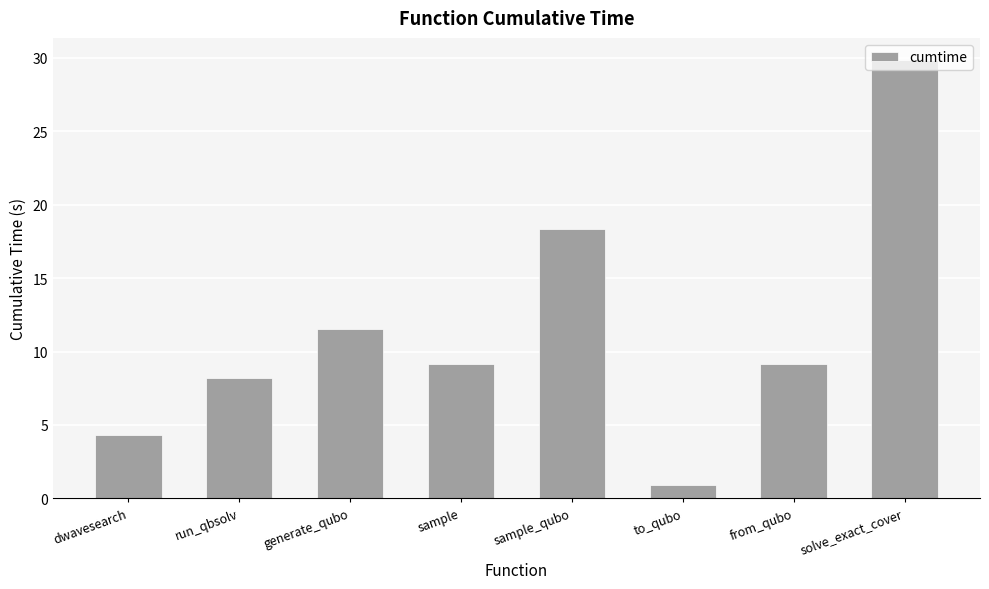

Approximately how many times larger is the value at to_qubo compared to dwavesearch?

0.2